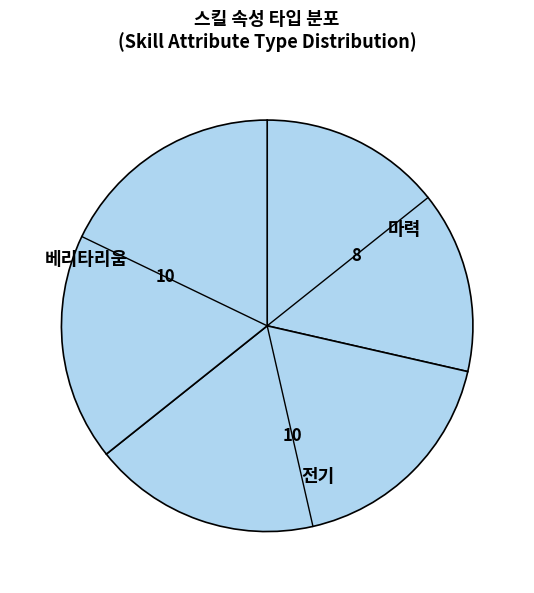

Does any single category account for the majority?

No